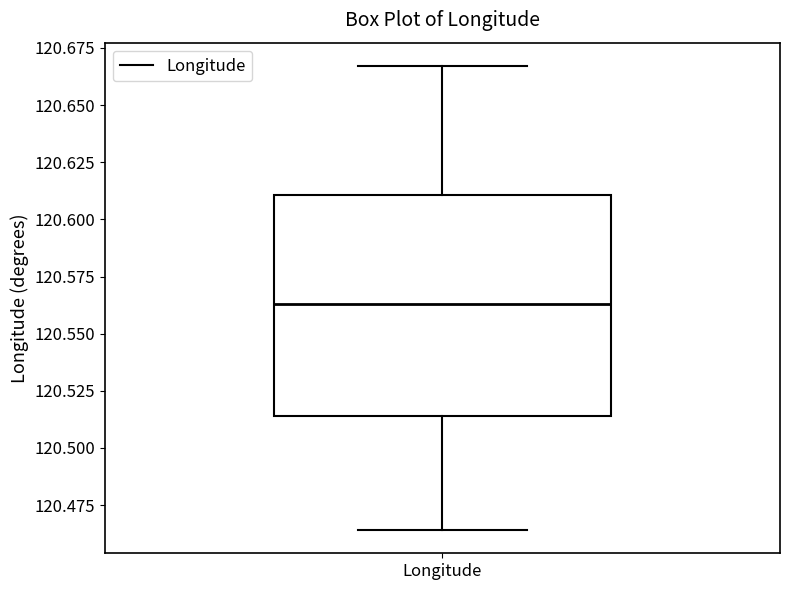

Transcribe this box plot: give where the median line is, the range the box spans, and where the two whiskers end, as read against the y-axis. The values are not printed on the chart, so give them approximately, as read against the axis.

median 120.565, box 120.515 to 120.610, whiskers 120.465 to 120.665